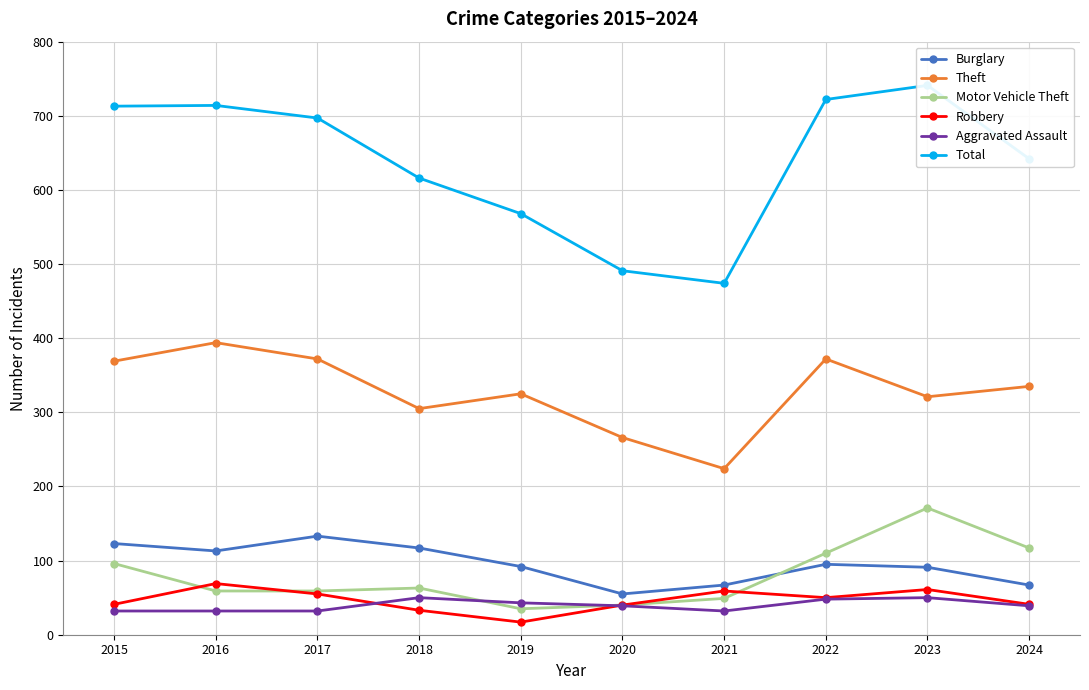

Is this an area chart (filled region under the line)?

No